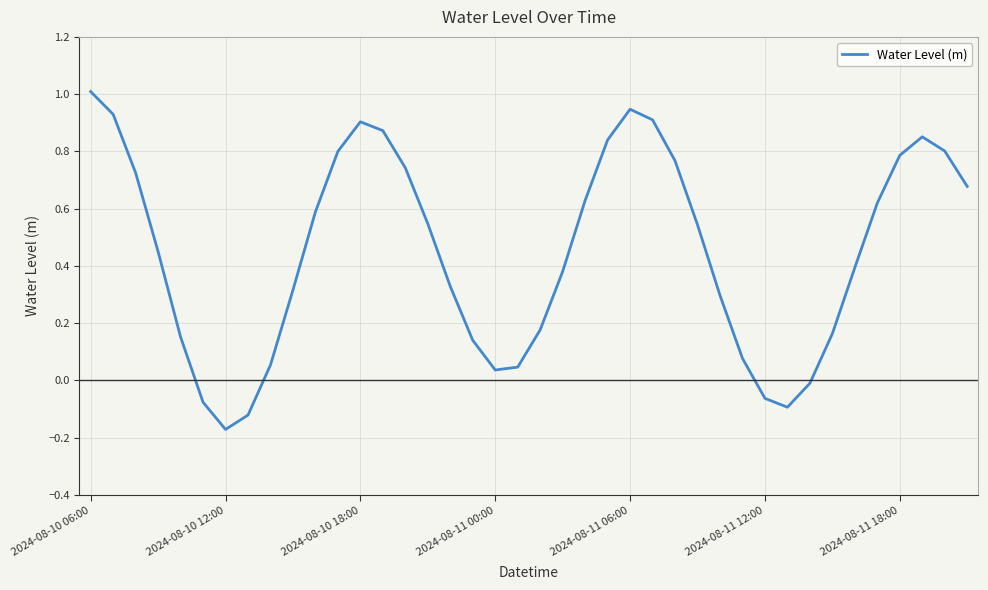

What is the difference between the maximum and minimum values?

1.2